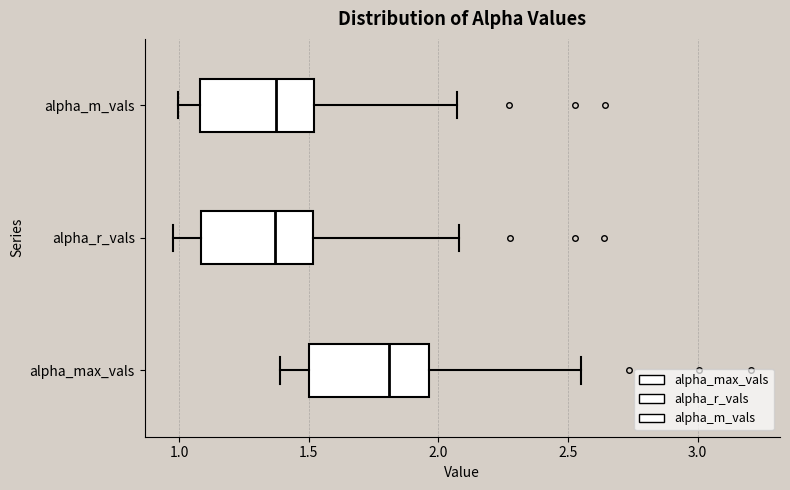

Where does the left whisker of the box for alpha_r_vals end on the x-axis? The values are not printed on the chart, so give them approximately, as read against the axis.

1.00